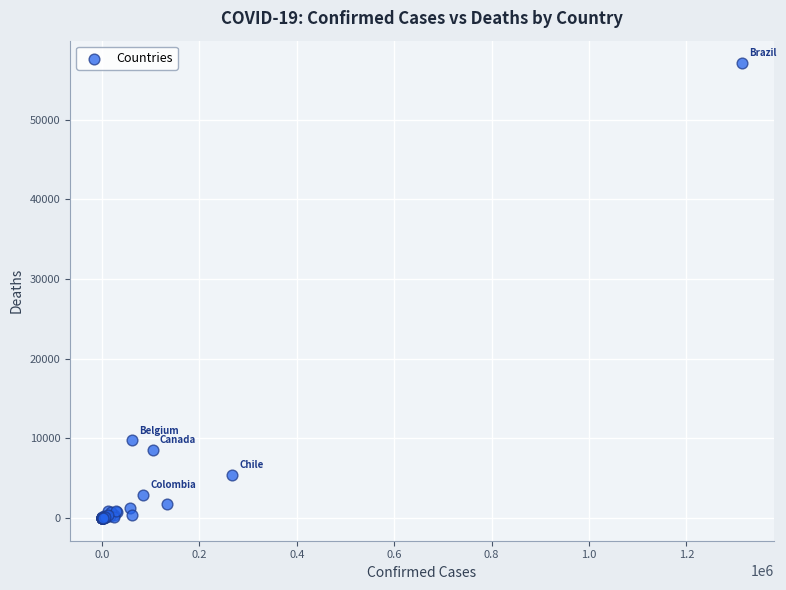

What Y value in the scatter plot is closest to 28535?

9732